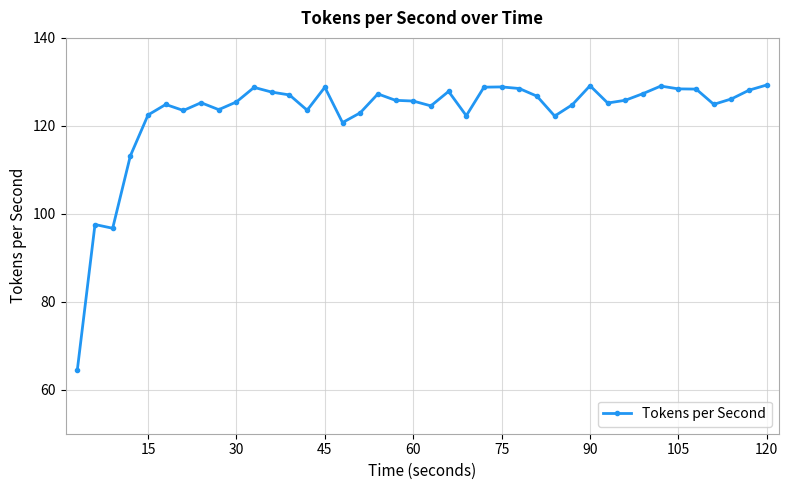

What is the difference between the second highest and second lowest values?

32.4